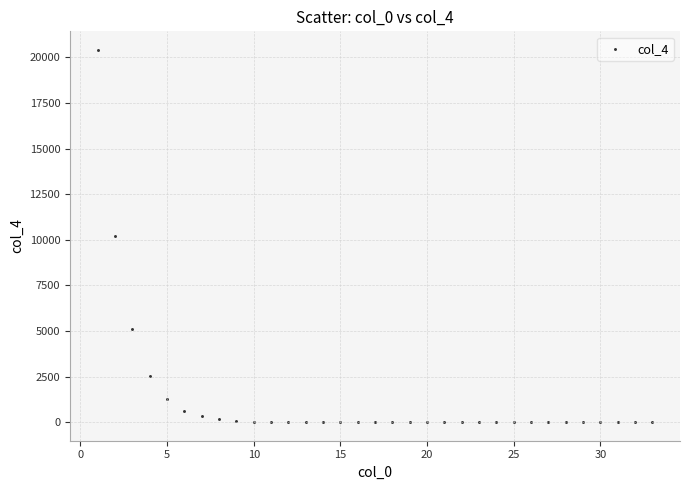

What is the range of Y values (max minus min)?

20393.1